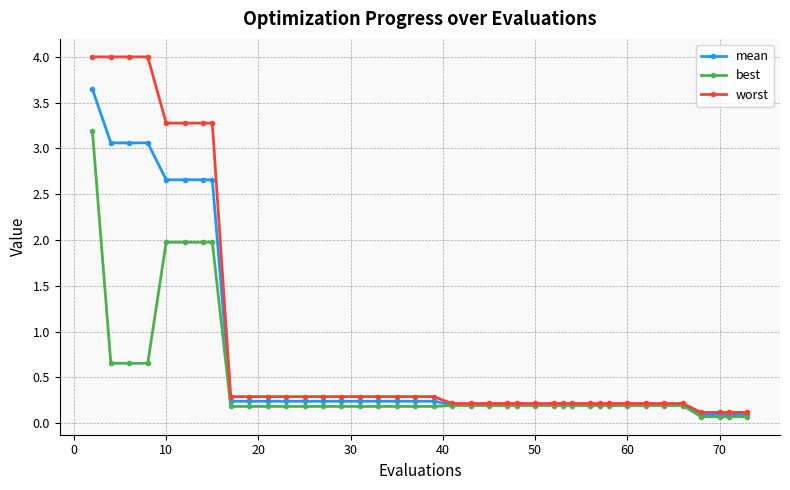

What are all the series names shown in the legend?

mean, best, worst